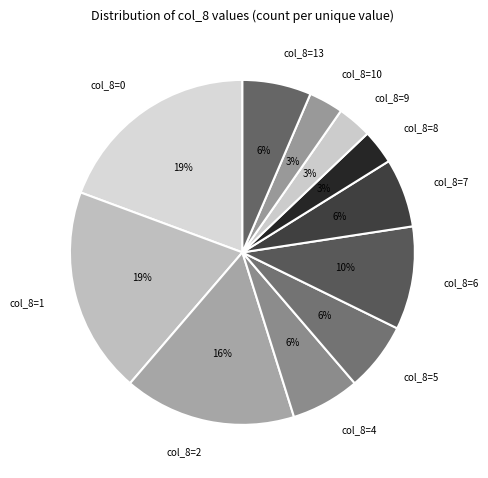

To the nearest percent, what is the difference between the largest and smallest slice percentages?

16%